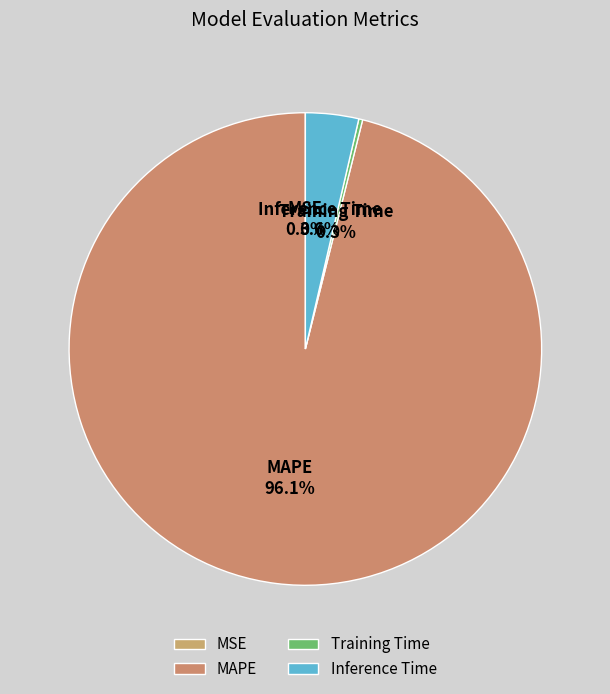

Which slice is the largest?

MAPE